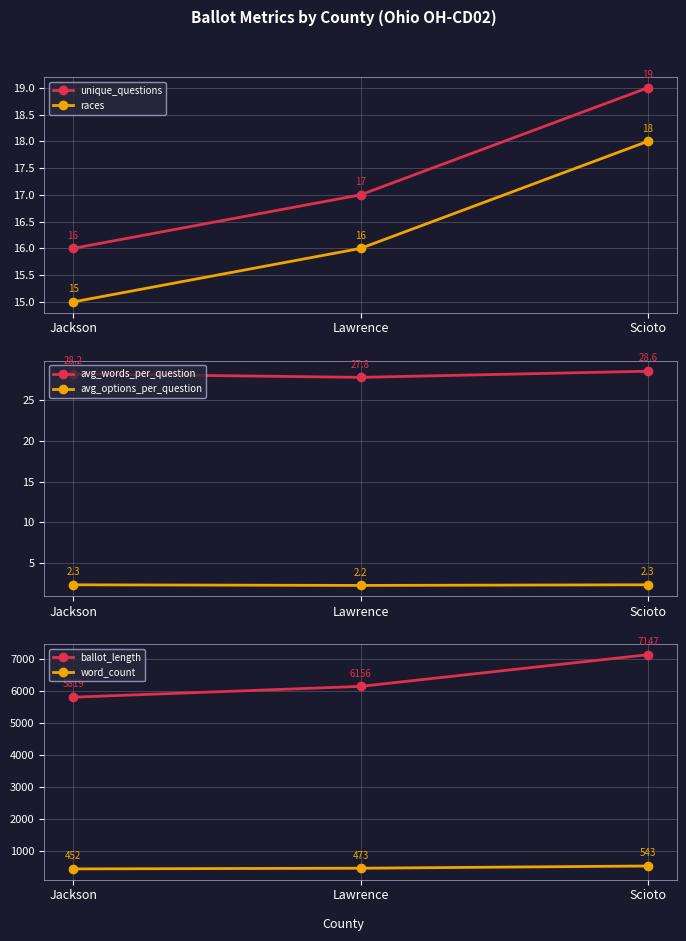

At how many categories does at least one series exceed 7140?

1